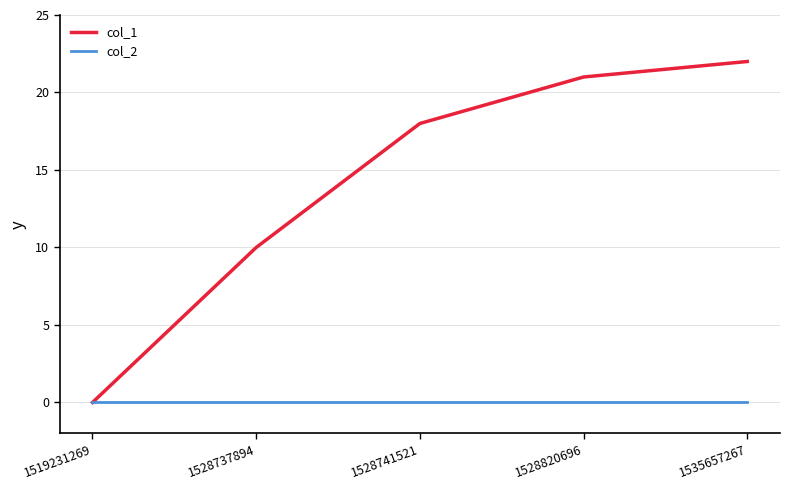

Where is col_1 nearest to the value 11?

1528737894